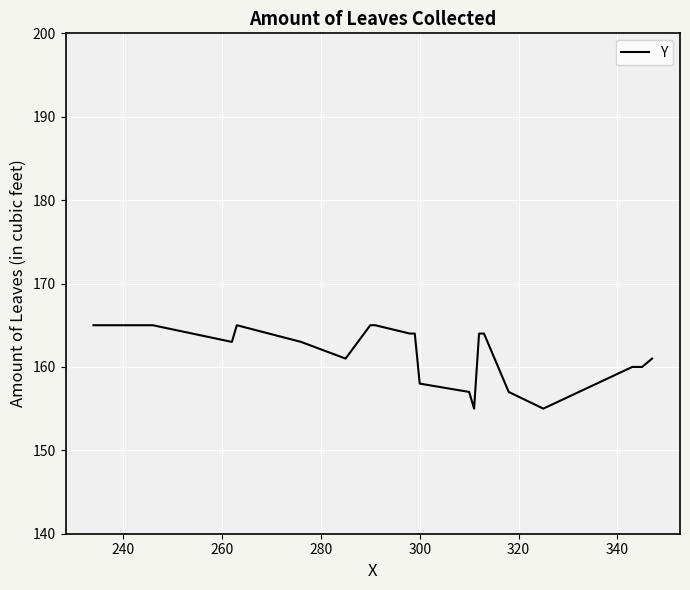

What is the minimum value shown in the chart?

155